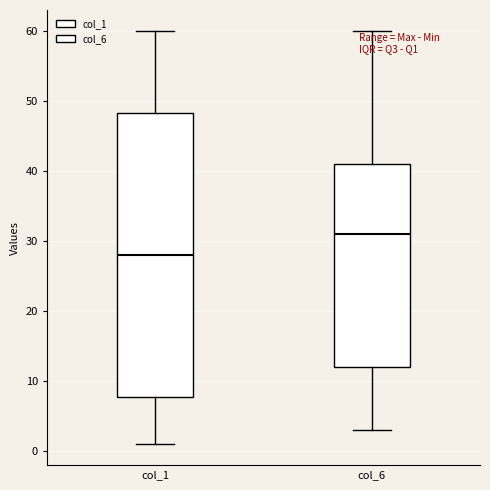

Which box's median line is the lowest?

col_1